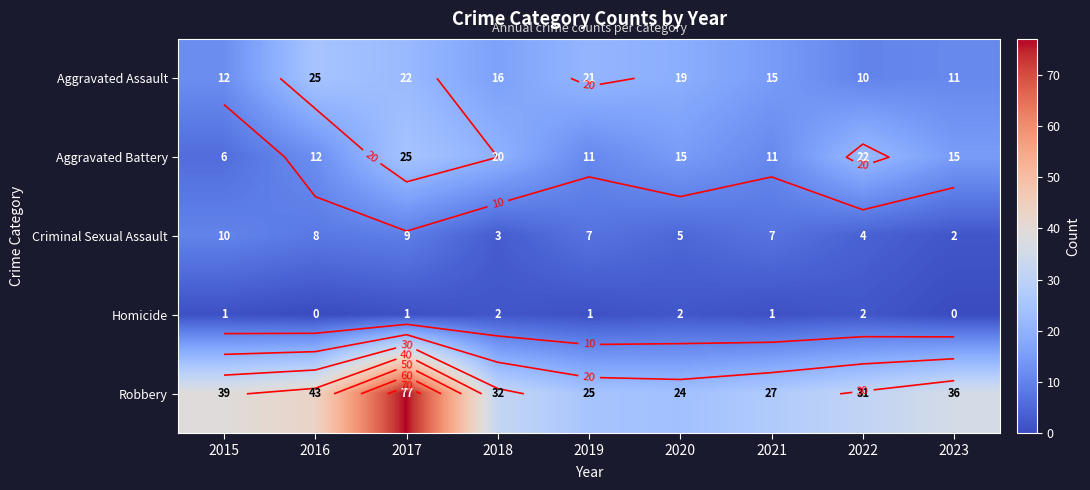

Which series has the widest spread of values?

Robbery